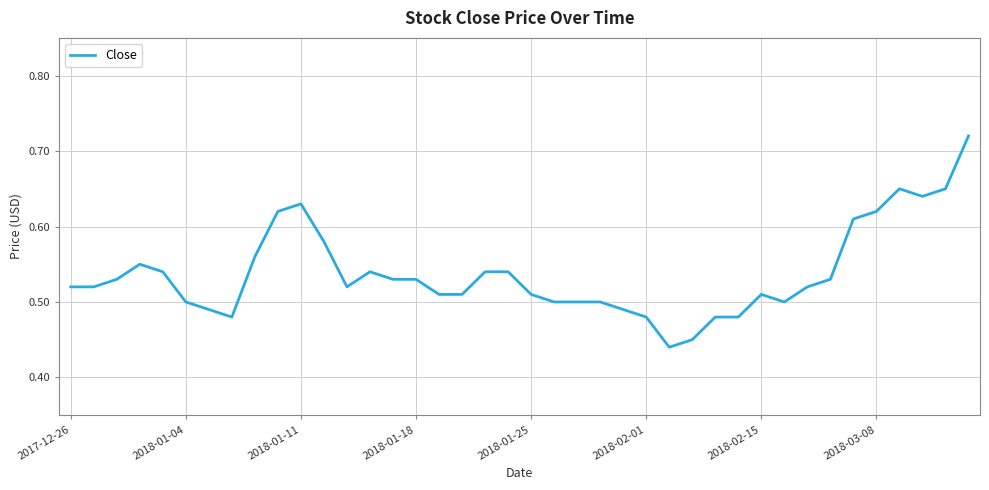

What is the difference between the maximum and minimum values?

0.3